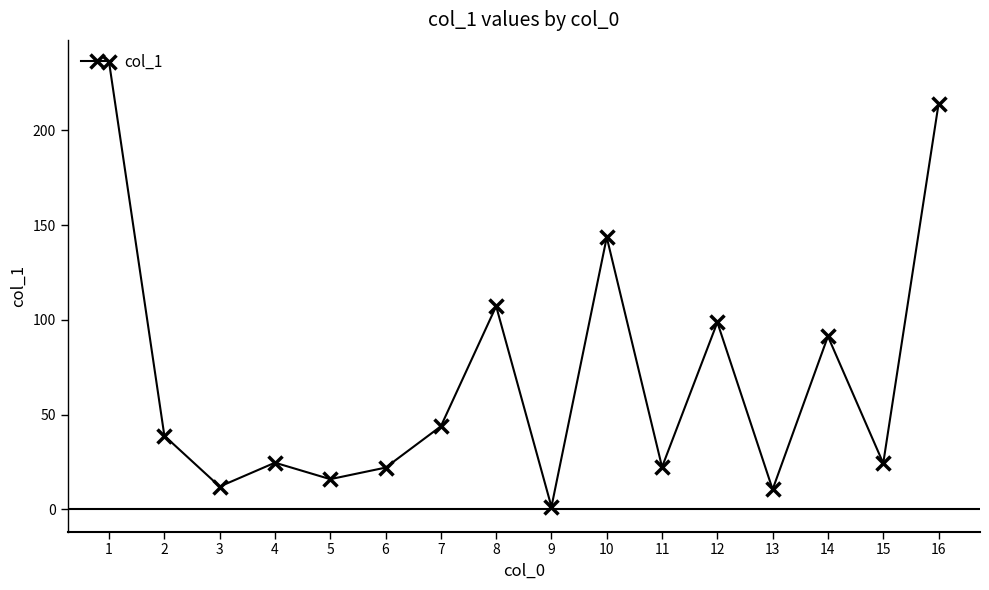

Which category has the lowest value across all series?

9